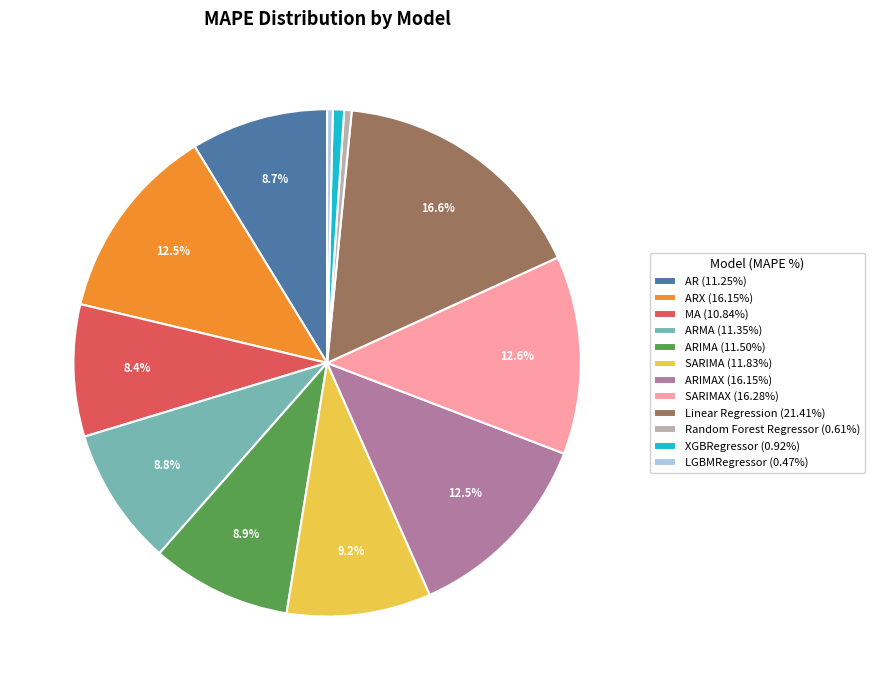

Is there any slice that represents more than half of the pie?

No